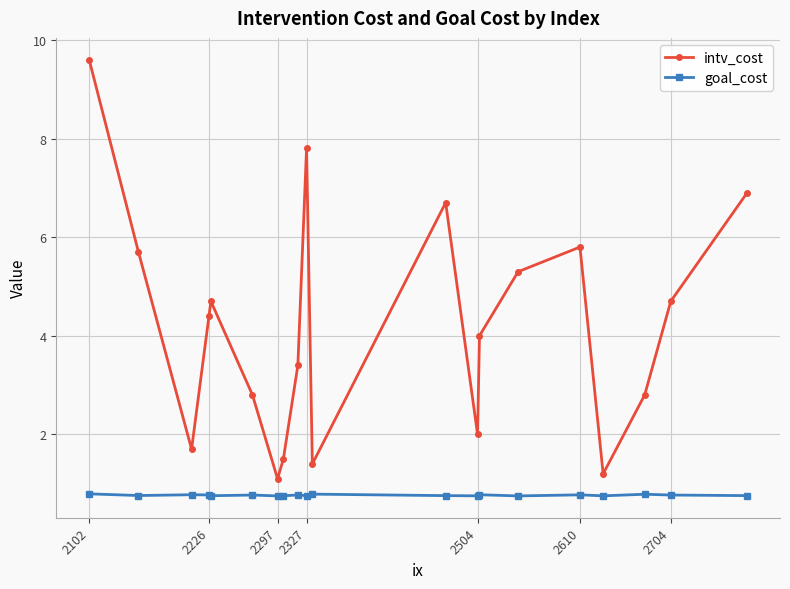

Rank the series by their maximum value, from highest to lowest.

intv_cost, goal_cost